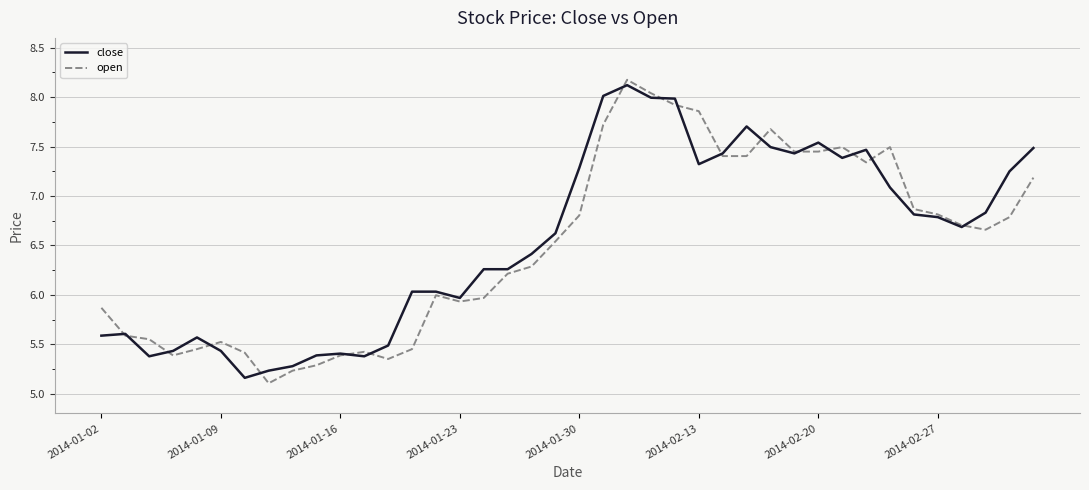

What is the minimum value shown in the chart?

5.1